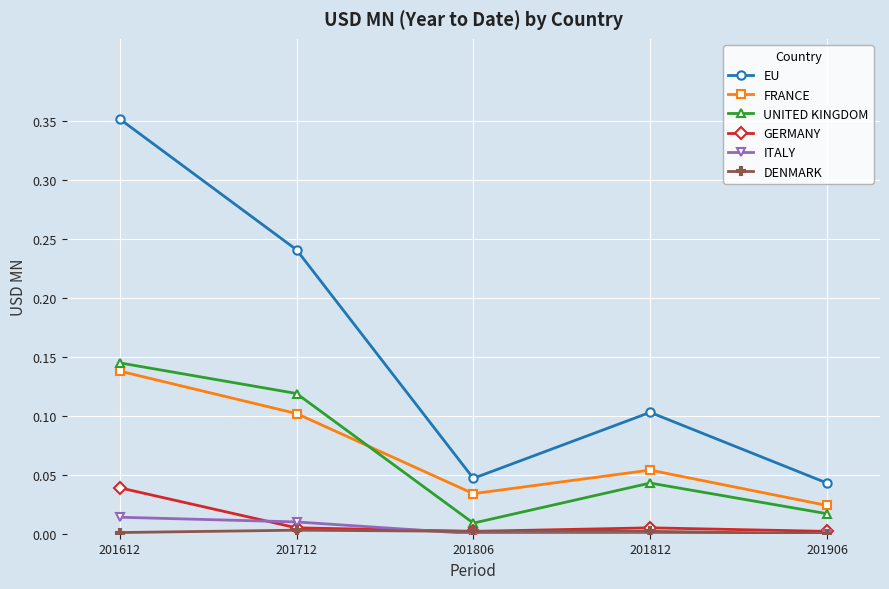

How many interior local peaks does the FRANCE series have?

1